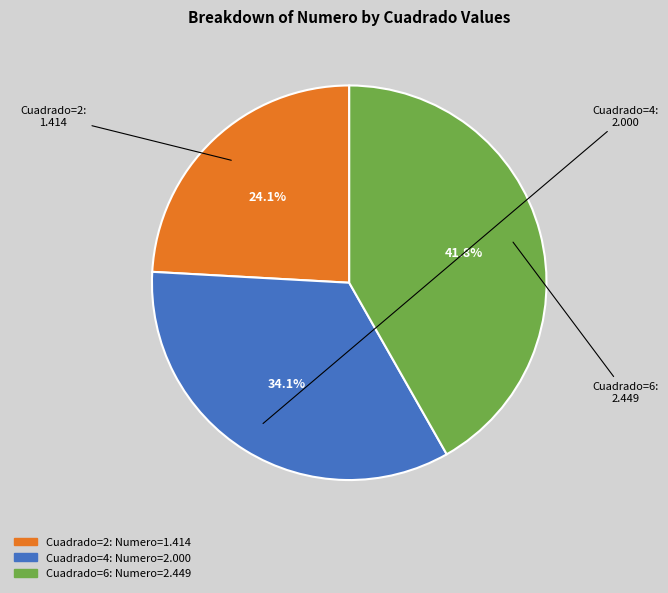

Does any single category account for the majority?

No